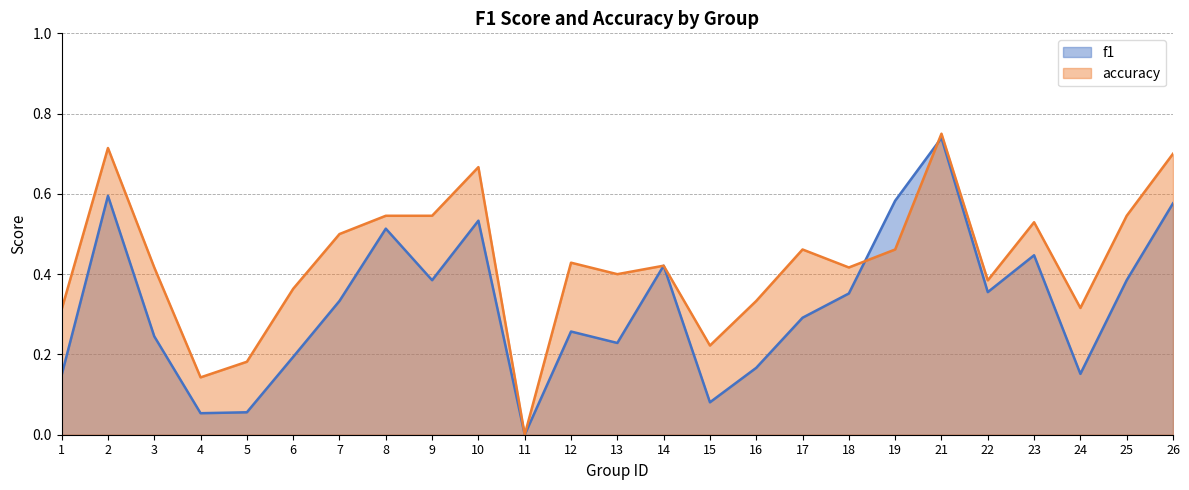

True or false: f1 has a value of 0.7 at 21.

True